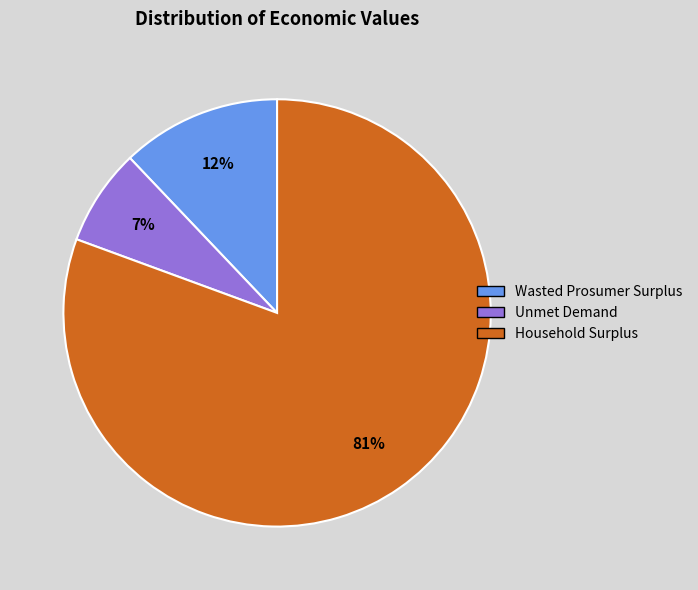

To the nearest percent, what percentage of the pie is Wasted Prosumer Surplus?

12%